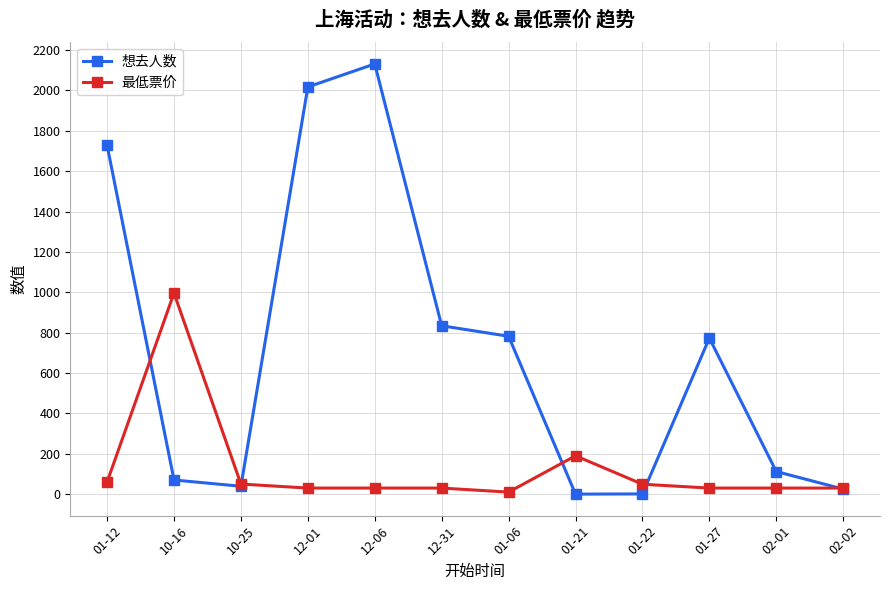

Where does the 想去人数 series first go above 773?

01-12